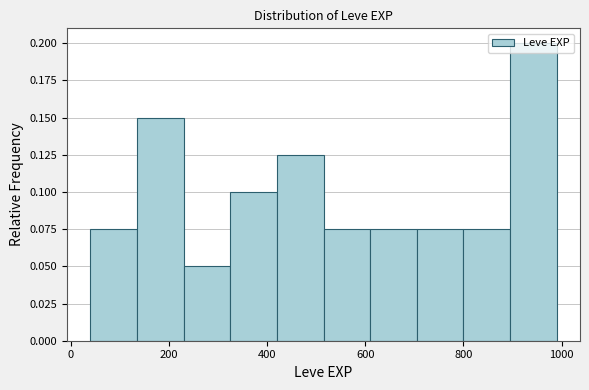

What is the height of the bar covering 230 to 325 on the x-axis? Neither the bar edges nor the heights are printed on the chart, so give them approximately, as read against the axes.

0.050